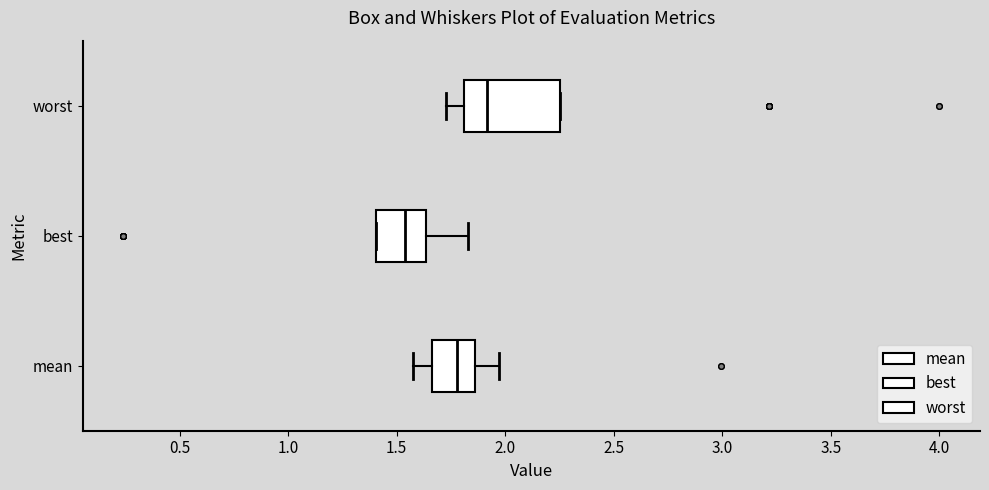

Comparing the boxes themselves (not the whiskers), which one is the widest?

worst